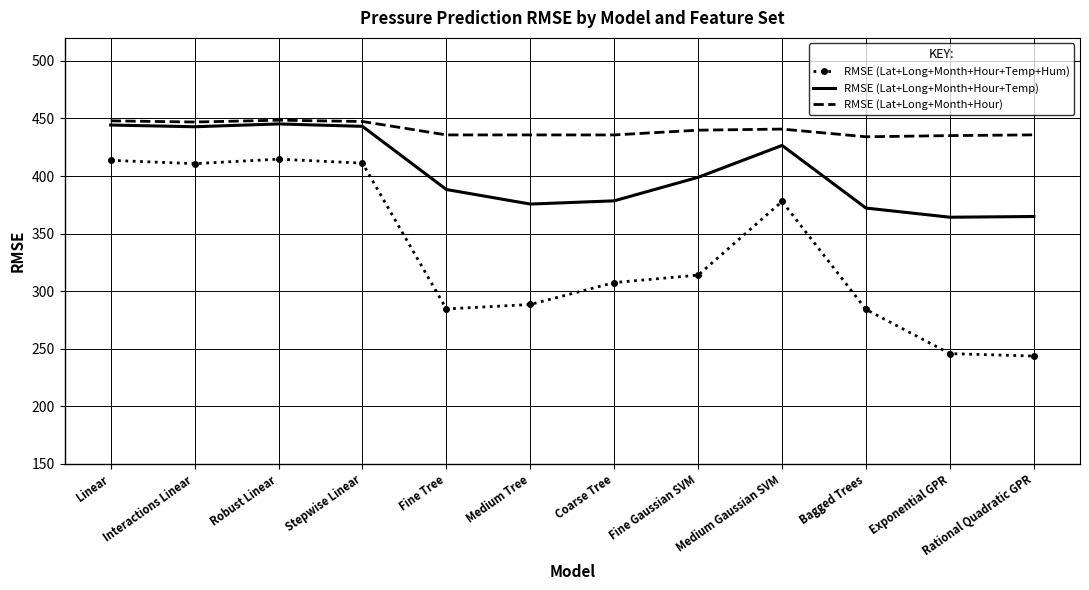

What is the greatest value displayed?

448.5